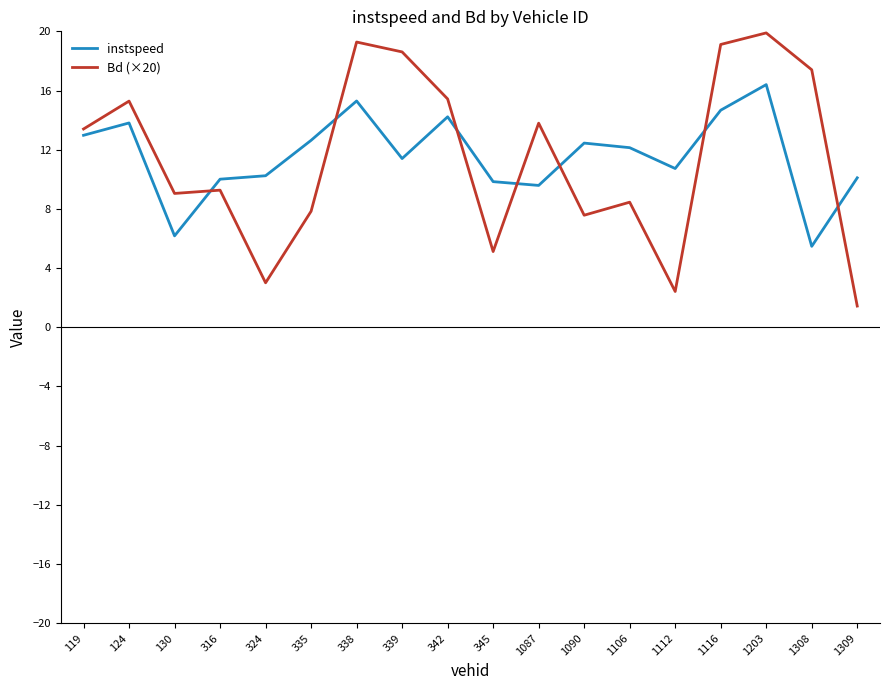

Is the value of Bd (×20) at 1087 greater than the value of instspeed at 1203?

No